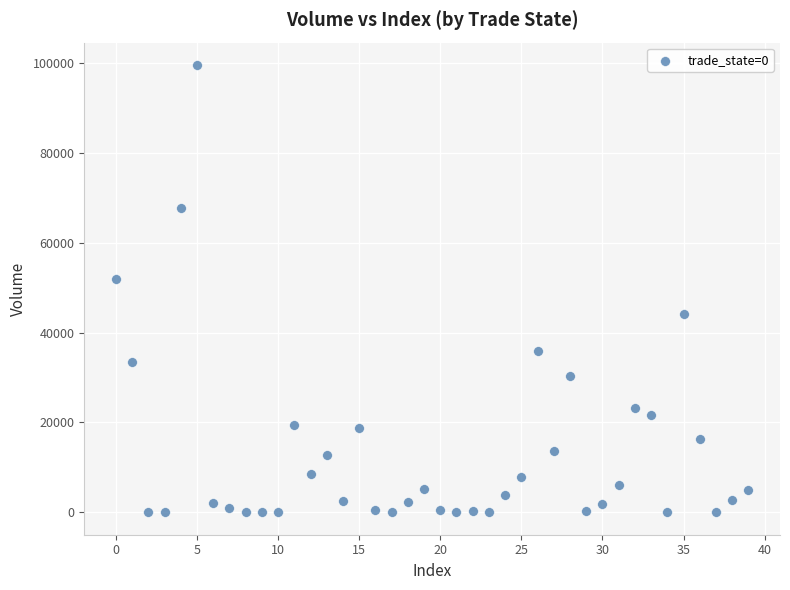

What Y value in the scatter plot is closest to 49747?

51793.3